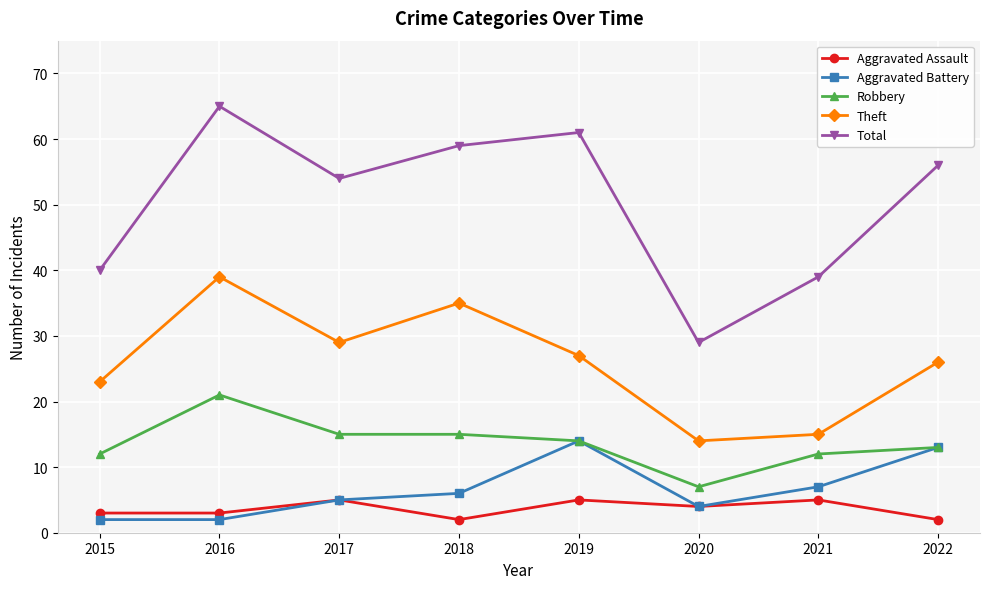

How many series are shown in this chart?

5